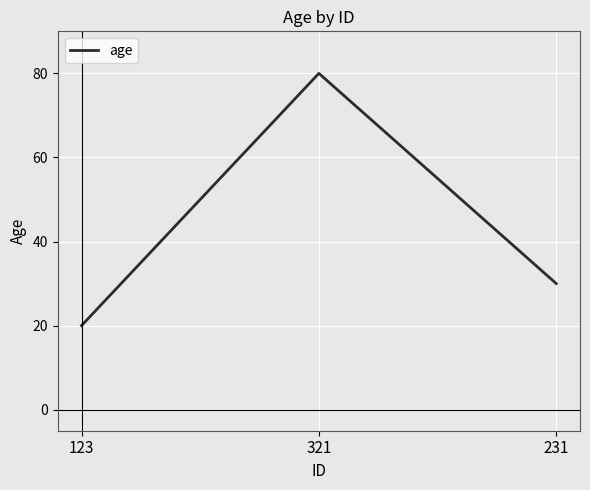

What is the smallest value displayed?

20